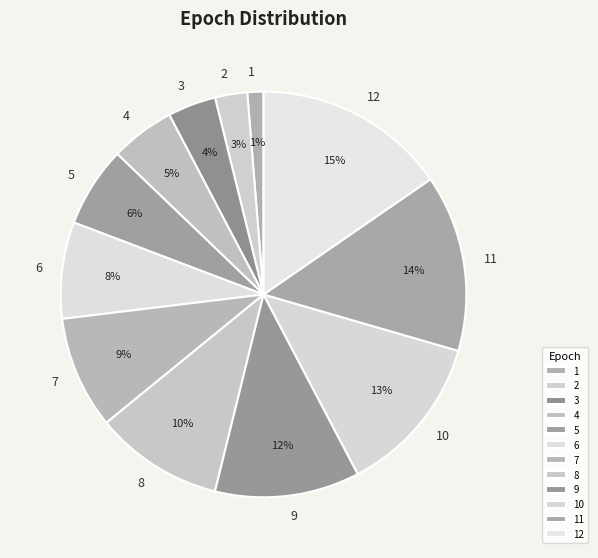

Do 5 and 10 together represent more than half of the pie?

No